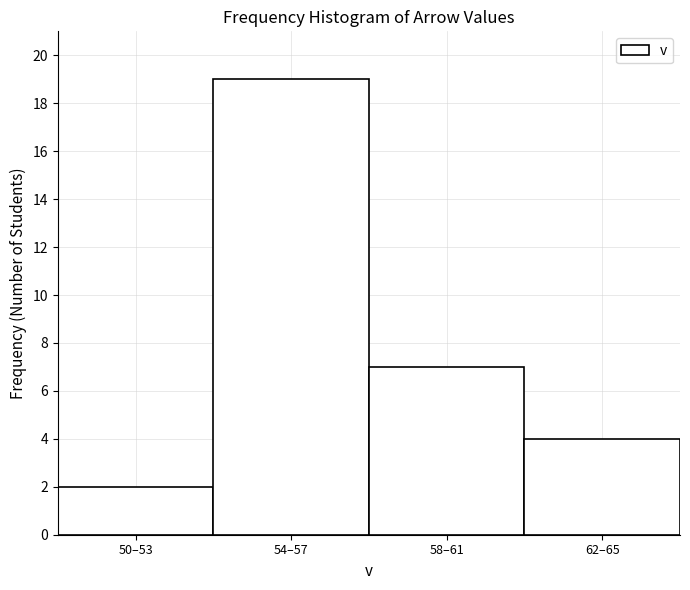

Reading right to left, list all the values displayed in this chart.

62–65=4	58–61=7	54–57=19	50–53=2